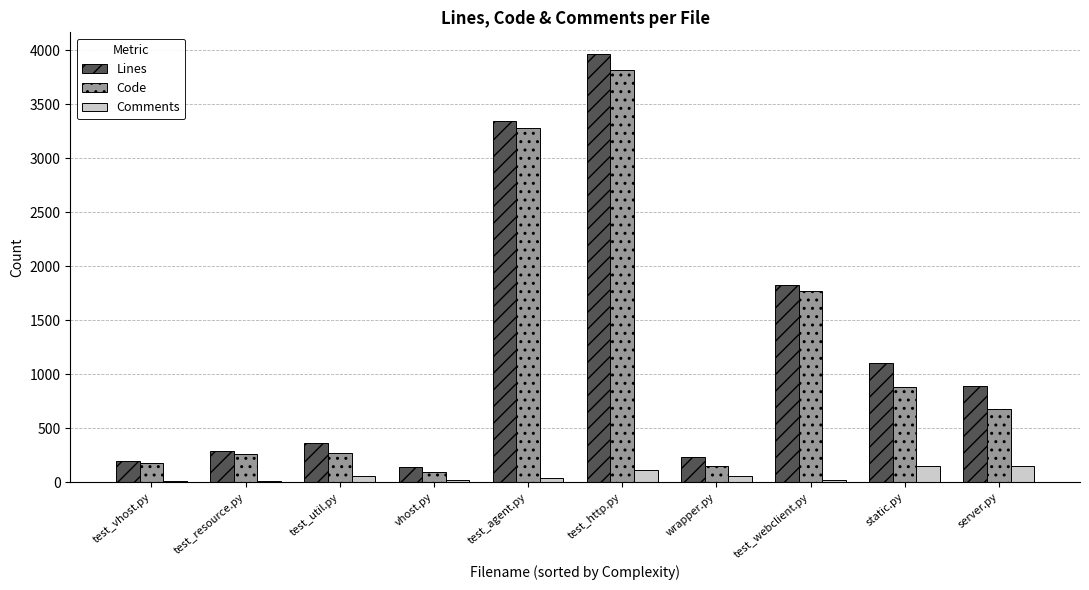

Is the value of Code at test_vhost.py greater than the value of Comments at test_util.py?

Yes